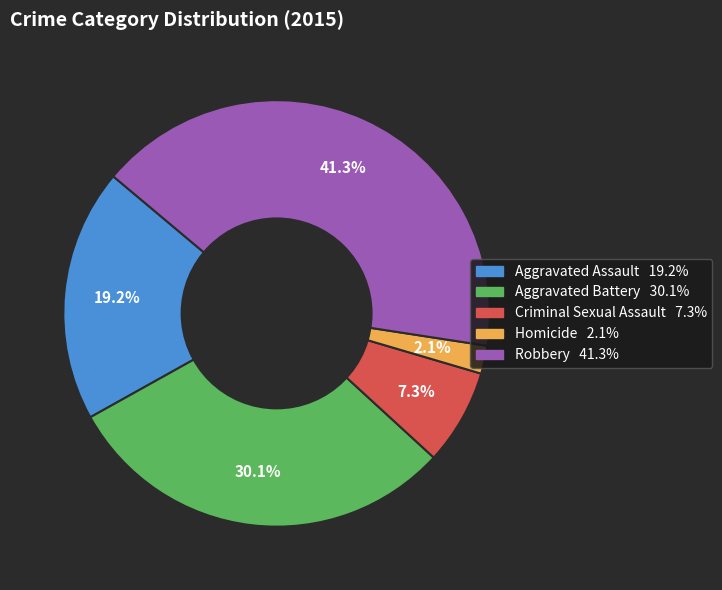

How many slices are in this pie chart?

5